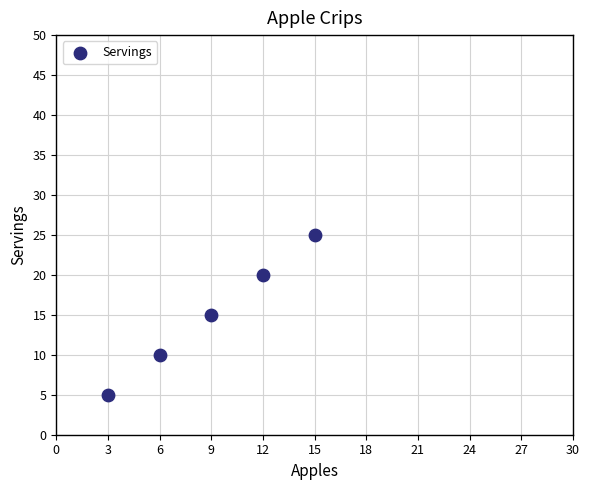

What is the average Y value?

15